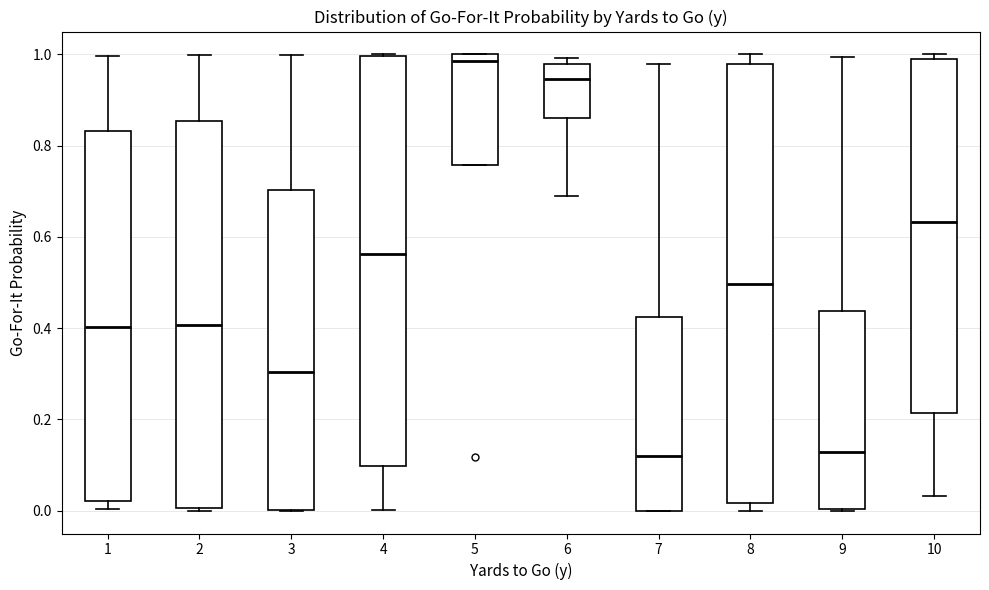

Reading left to right, transcribe this box plot: for each box, give where its median line is, the range the box spans, and where its two whiskers end, as read against the y-axis. The values are not printed on the chart, so give them approximately, as read against the axis.

1: median 0.40, box 0.02 to 0.84, whiskers 0.00 to 1.00
2: median 0.40, box 0.00 to 0.86, whiskers 0.00 (just below the box's lower edge) to 1.00
3: median 0.30, box 0.00 to 0.70, whiskers 0.00 to 1.00
4: median 0.56, box 0.10 to 1.00, whiskers 0.00 to 1.00
5: median 0.98, box 0.76 to 1.00, whiskers 0.76 to 1.00
6: median 0.94, box 0.86 to 0.98, whiskers 0.70 to 1.00
7: median 0.12, box 0.00 to 0.42, whiskers 0.00 to 0.98
8: median 0.50, box 0.02 to 0.98, whiskers 0.00 to 1.00
9: median 0.12, box 0.00 to 0.44, whiskers 0.00 to 1.00
10: median 0.64, box 0.22 to 1.00, whiskers 0.04 to 1.00 (just above the box's upper edge)